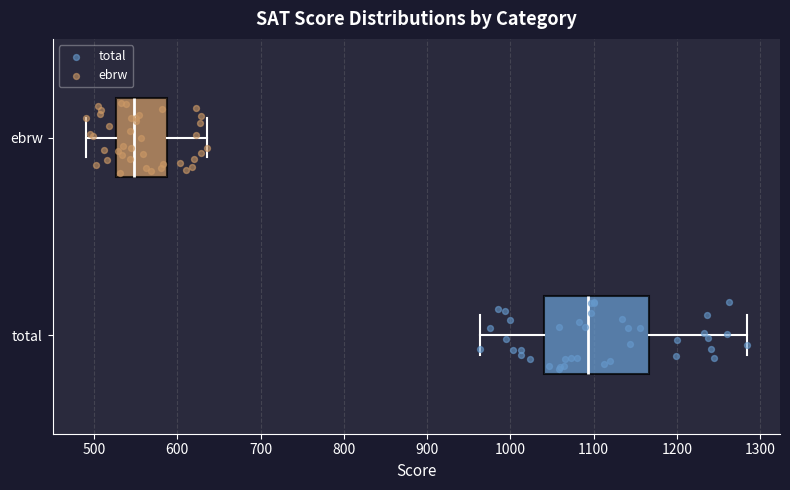

Which box has the furthest to the right median line?

total